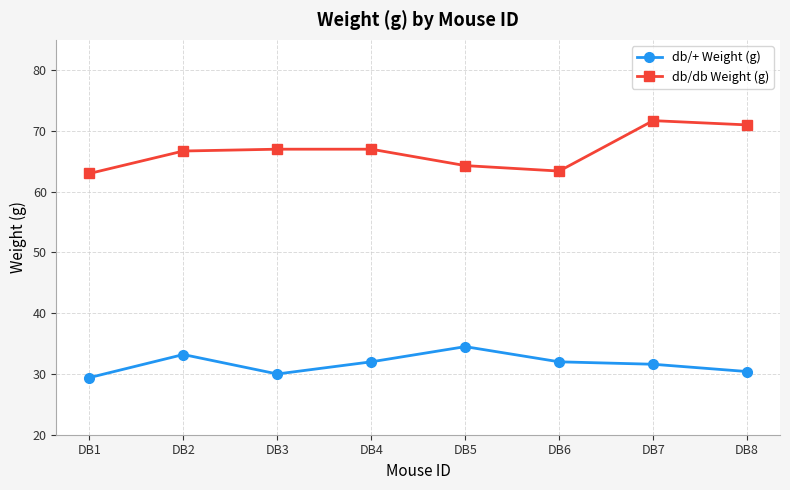

At which category does db/+ Weight (g) reach its first local peak?

DB2